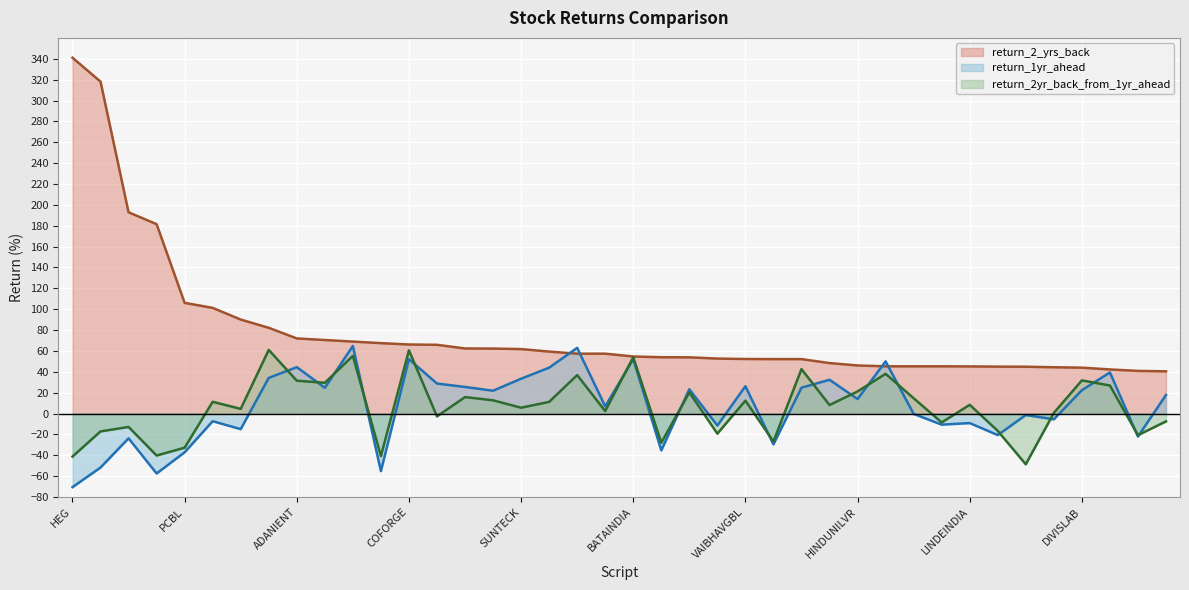

What position from the right is ASTRAL?

31